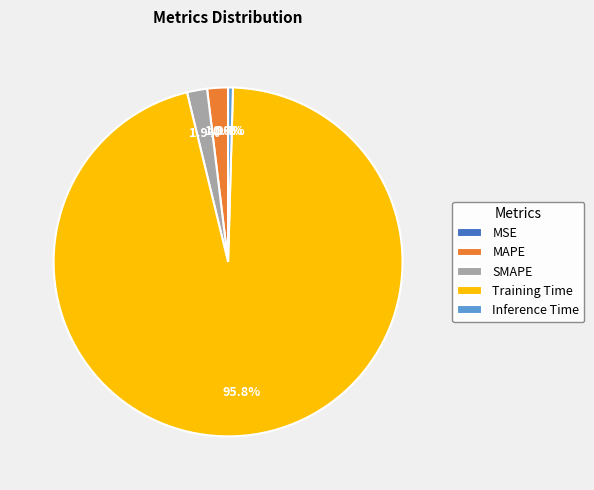

Between Training Time and Inference Time, which is larger?

Training Time